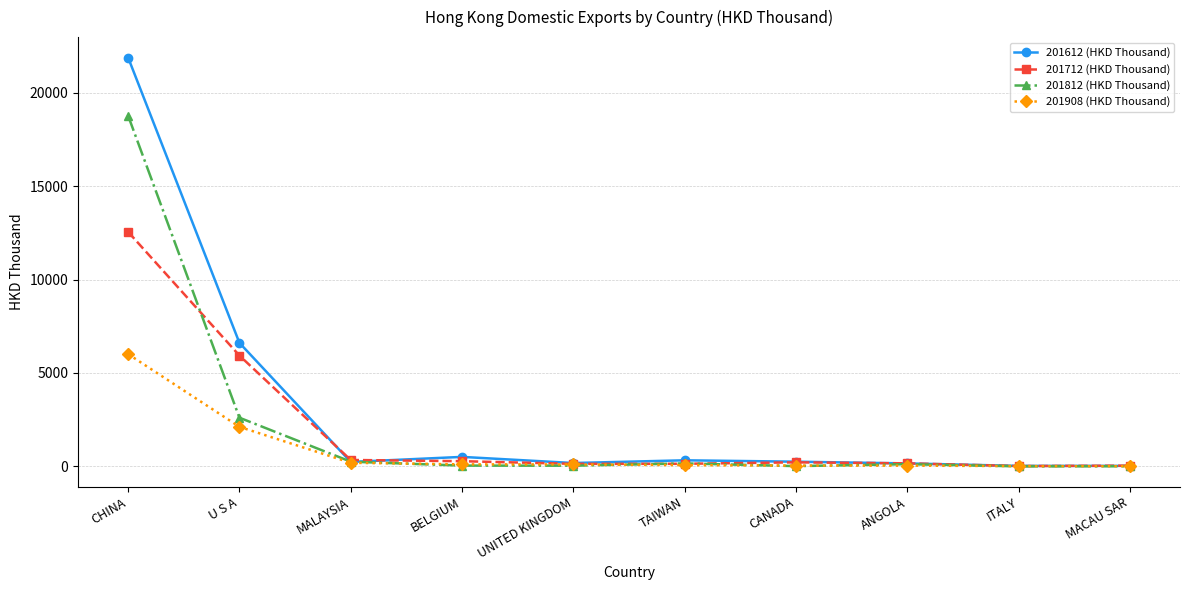

After their last crossing, which series has the higher values: 201712 (HKD Thousand) or 201612 (HKD Thousand)?

201712 (HKD Thousand)